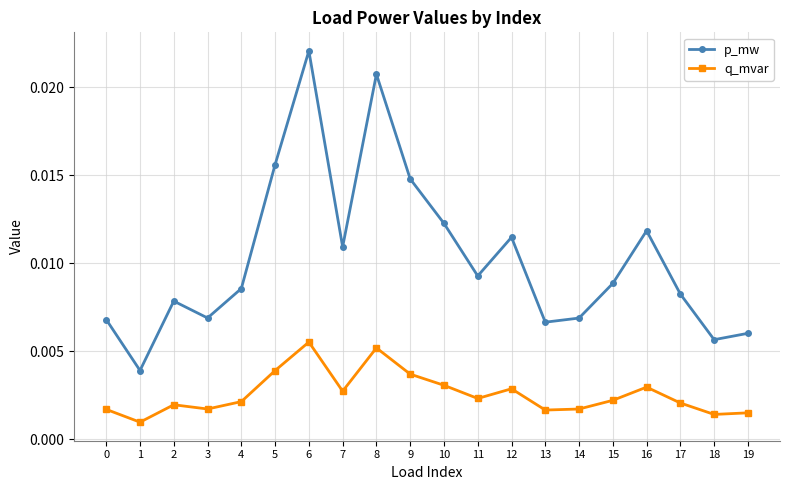

How many lines are shown in the chart?

2